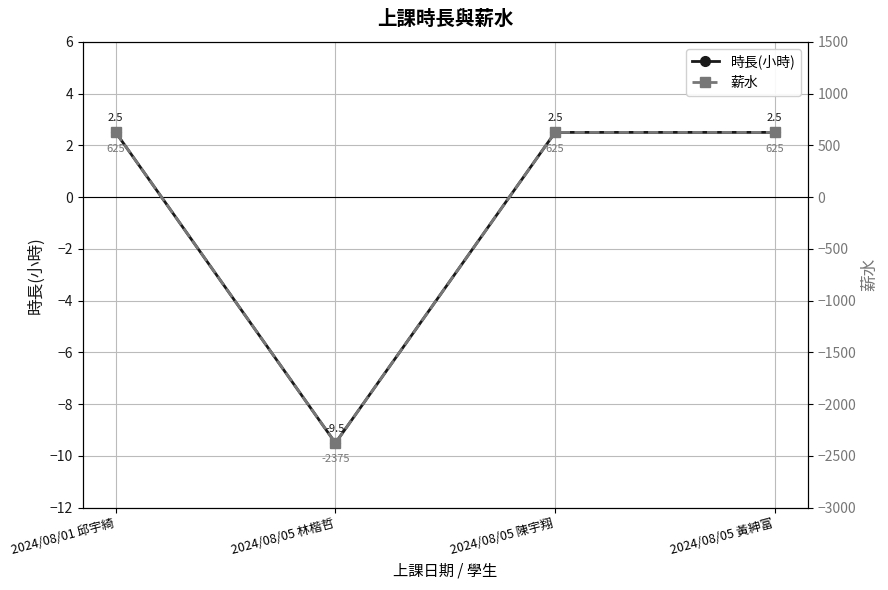

Reading left to right, extract all data points from this chart.

時長(小時): 2024/08/01 邱宇綺=2.5	2024/08/05 林楷哲=-9.5	2024/08/05 陳宇翔=2.5	2024/08/05 黃紳富=2.5
薪水: 2024/08/01 邱宇綺=625.0	2024/08/05 林楷哲=-2375.0	2024/08/05 陳宇翔=625.0	2024/08/05 黃紳富=625.0